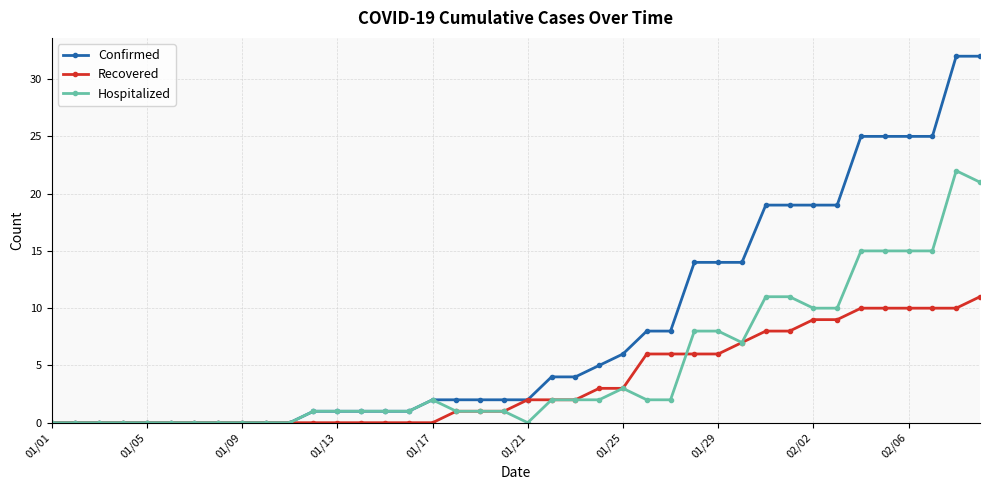

Which series has the largest range (max minus min)?

Confirmed